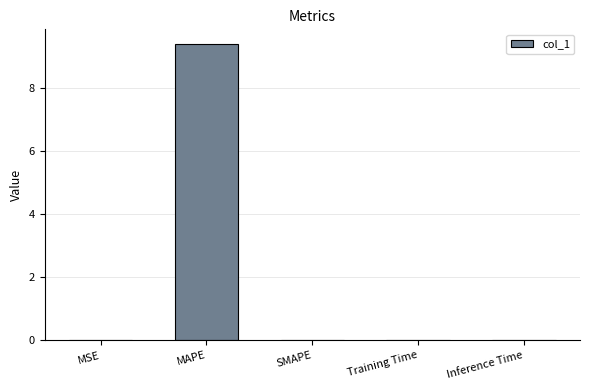

Are the bars horizontal?

No